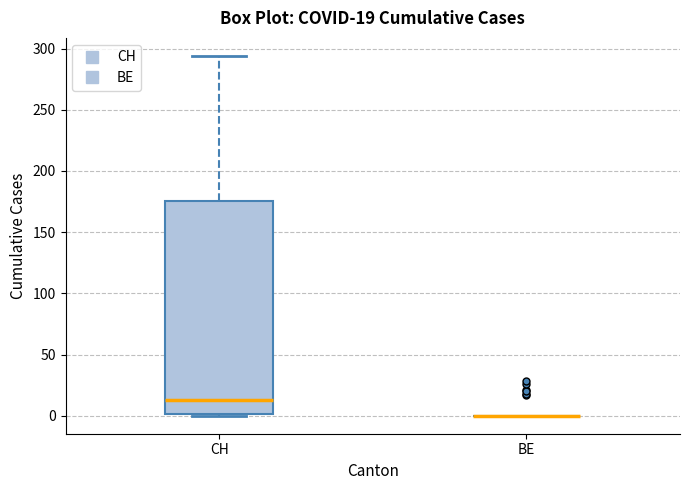

Which box is the tallest, from its lower edge to its upper edge?

CH